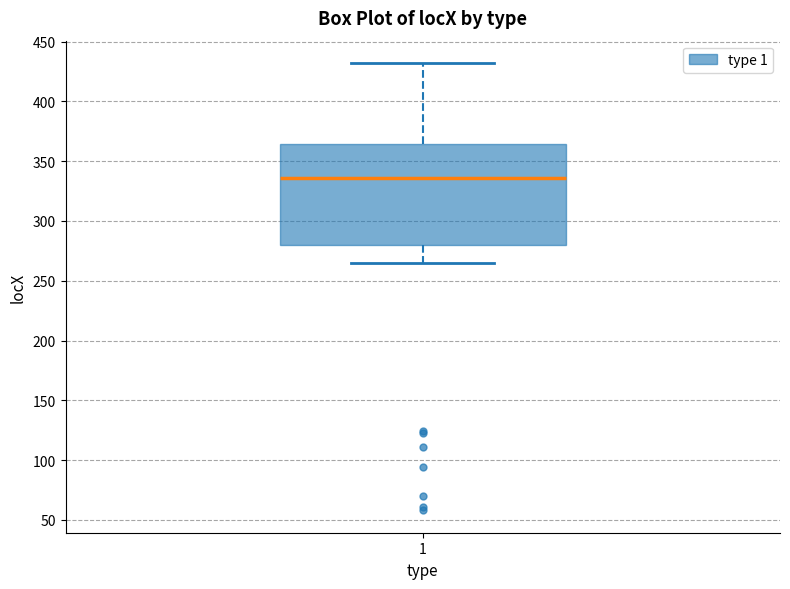

Where is the upper edge of the box at x = 1 on the y-axis? The values are not printed on the chart, so give them approximately, as read against the axis.

365